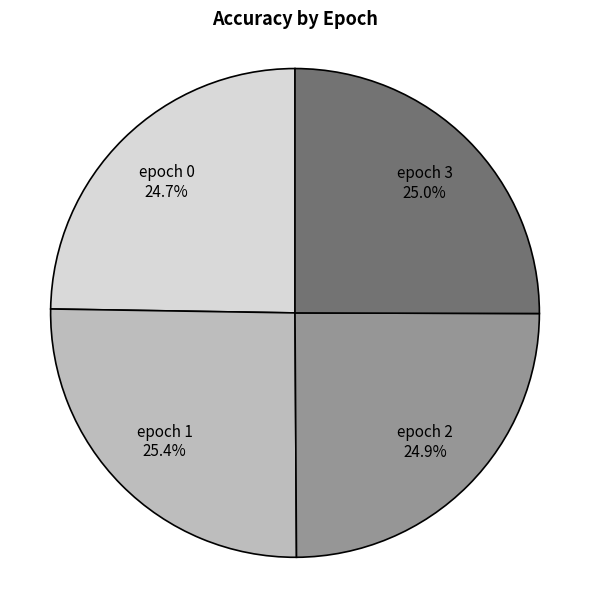

Count the number of slices in the pie.

4